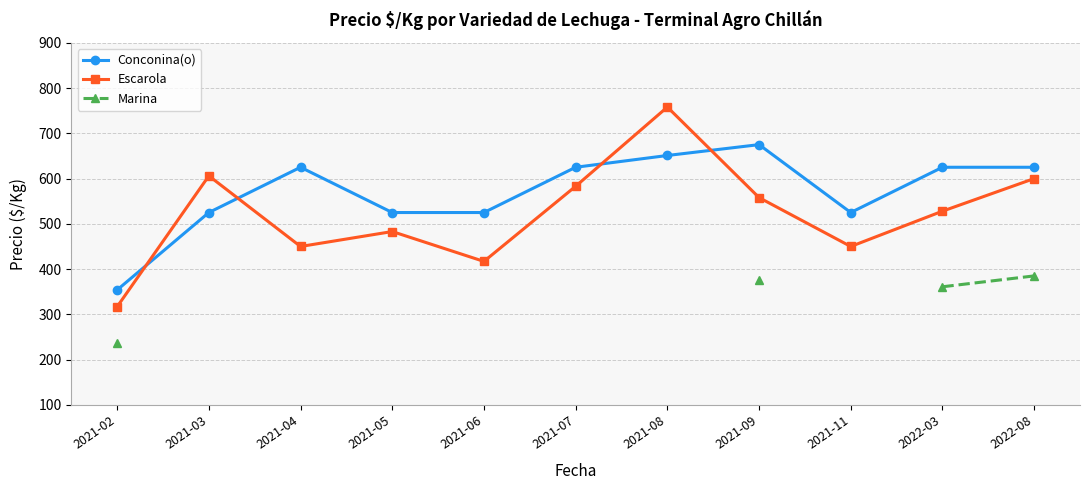

What is the label of the 8th point from the left?

2021-09